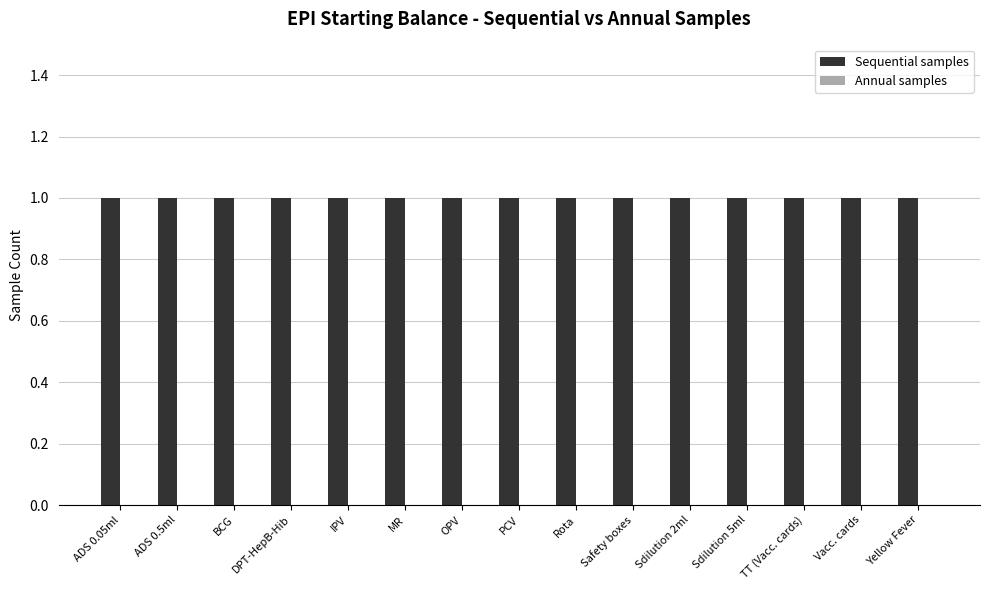

Rank the categories by Sequential samples value from lowest to highest.

ADS 0.05ml, ADS 0.5ml, BCG, DPT-HepB-Hib, IPV, MR, OPV, PCV, Rota, Safety boxes, Sdilution 2ml, Sdilution 5ml, TT (Vacc. cards), Vacc. cards, Yellow Fever